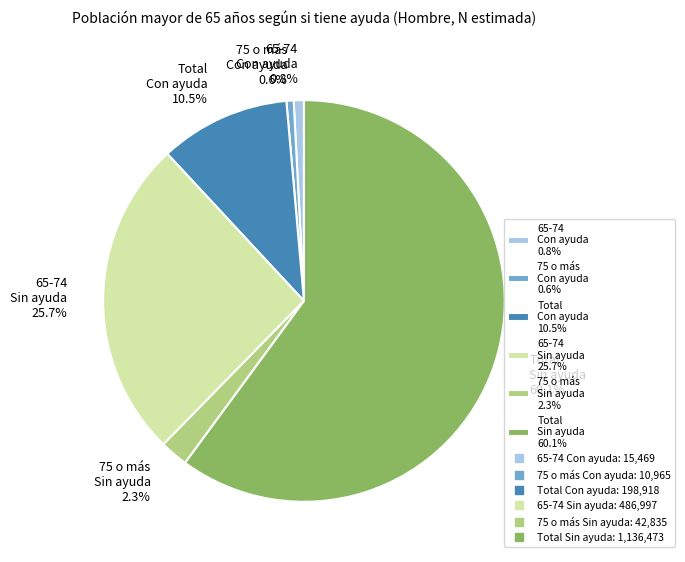

Is the sum of 65-74 Con ayuda 0.8% and Total Con ayuda 10.5% greater than half?

No